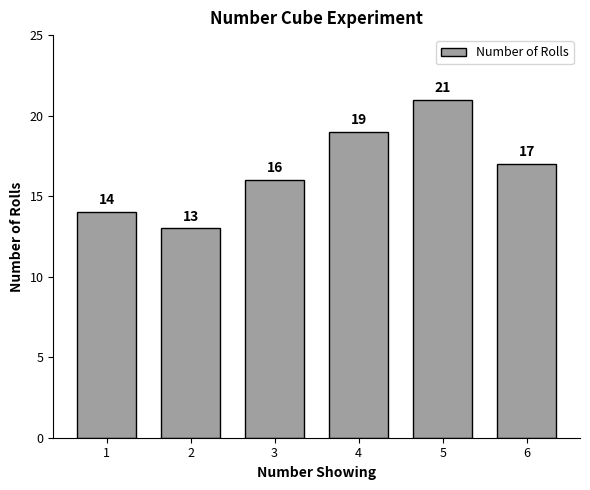

Reading right to left, transcribe all the data shown in this chart.

6=17	5=21	4=19	3=16	2=13	1=14